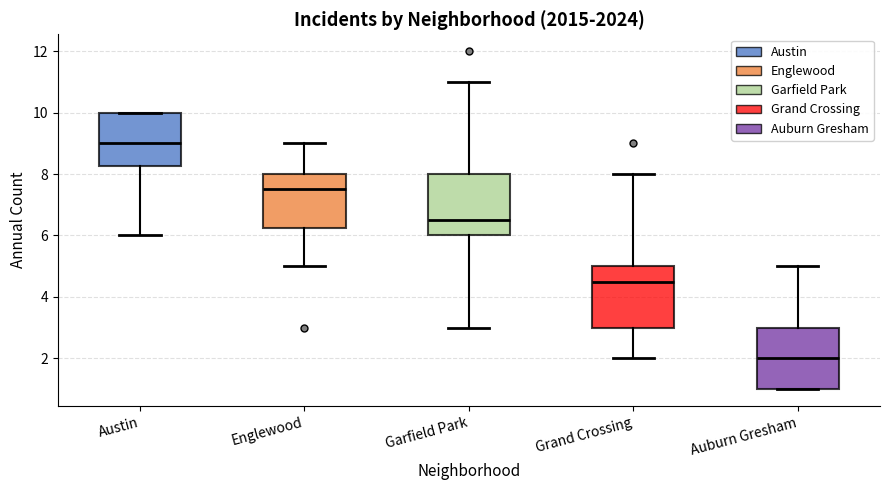

Where does the upper whisker of the box for Grand Crossing end on the y-axis? The values are not printed on the chart, so give them approximately, as read against the axis.

8.0